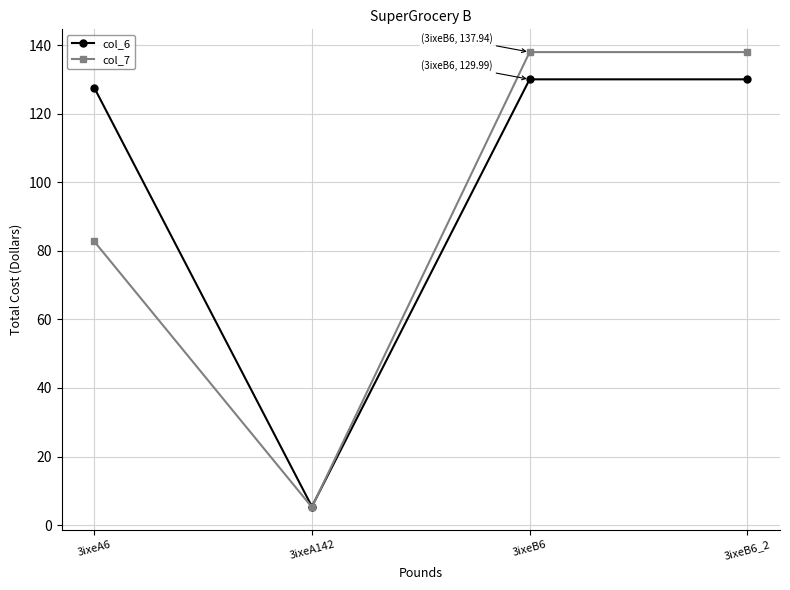

In col_7, how many points are lower than both neighbors (excluding endpoints)?

1